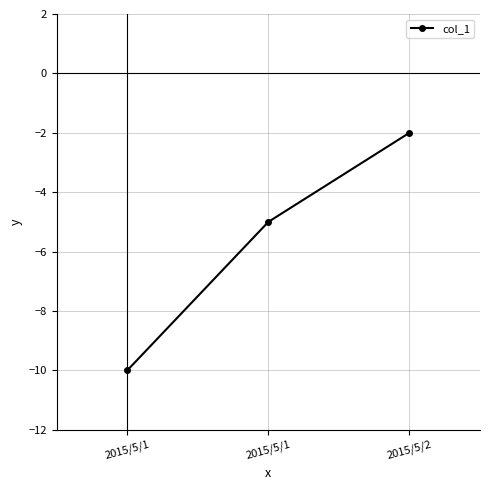

List the labels in order of value, largest first.

2015/5/2, 2015/5/1, 2015/5/1